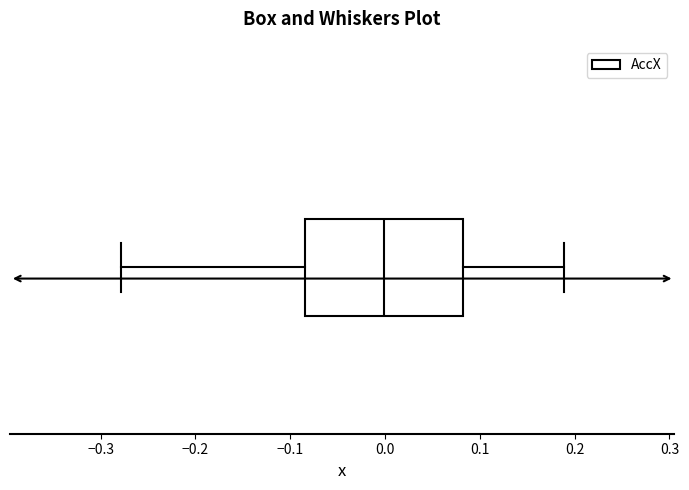

Transcribe this box plot: give where the median line is, the range the box spans, and where the two whiskers end, as read against the x-axis. The values are not printed on the chart, so give them approximately, as read against the axis.

median 0.00, box -0.08 to 0.08, whiskers -0.28 to 0.19